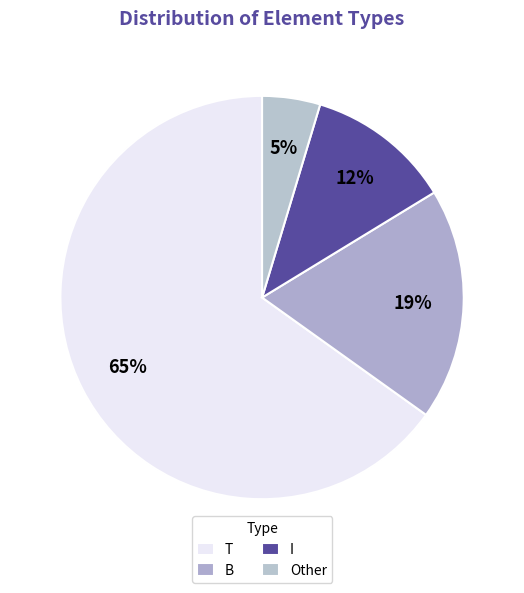

Does T represent more than half of the total?

Yes